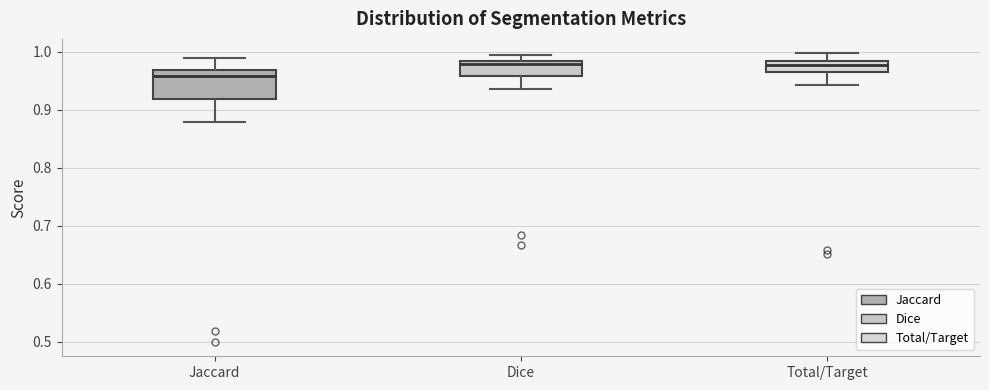

Comparing the boxes themselves (not the whiskers), which one is the tallest?

Jaccard